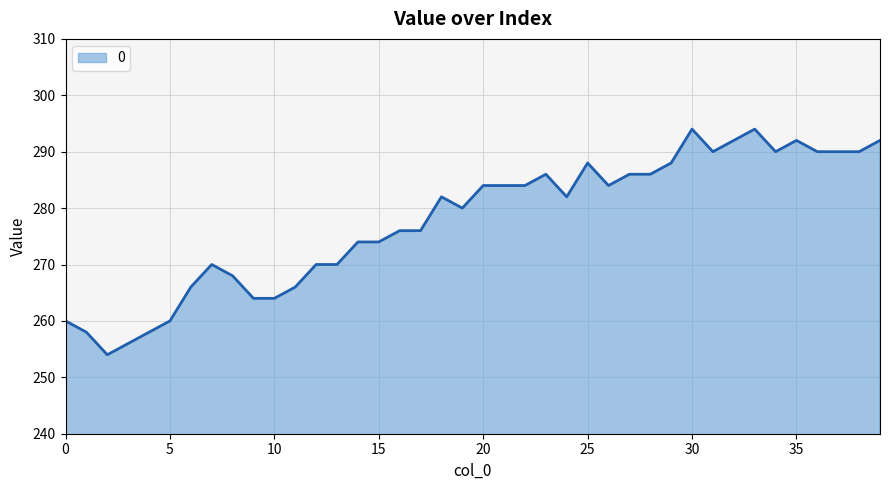

What is the minimum value shown in the chart?

254